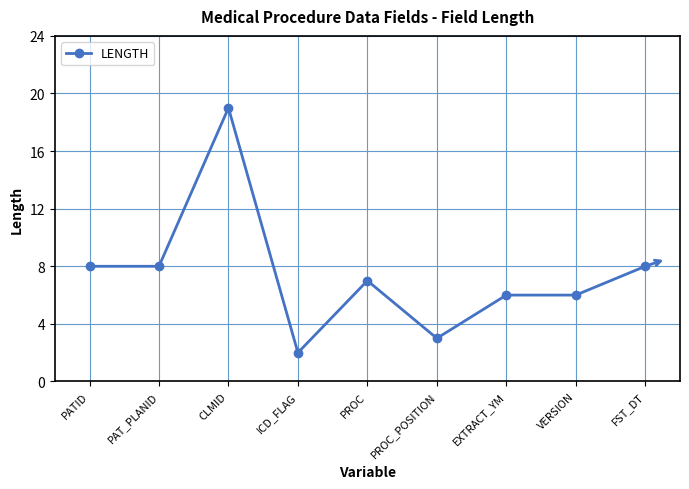

The chart shows a value of 19 at CLMID. True or false?

True